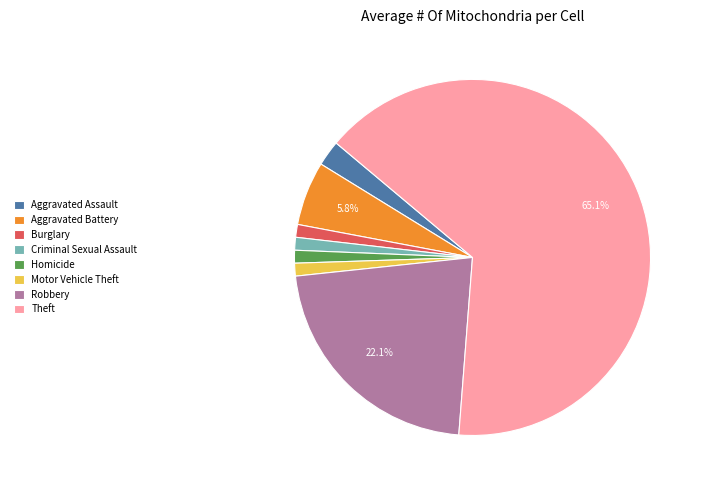

To the nearest percent, what is the difference between the Homicide and Aggravated Assault slice percentages?

1%